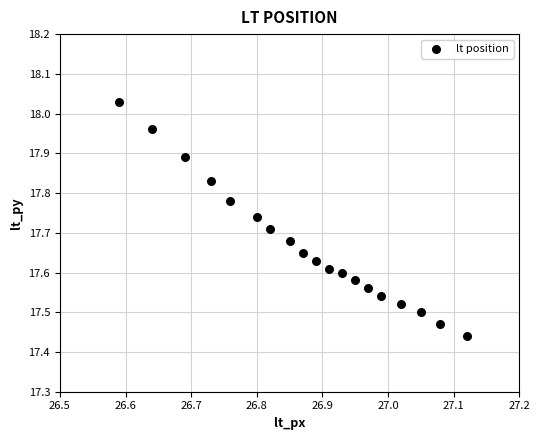

What is the range of X values (max minus min)?

0.5